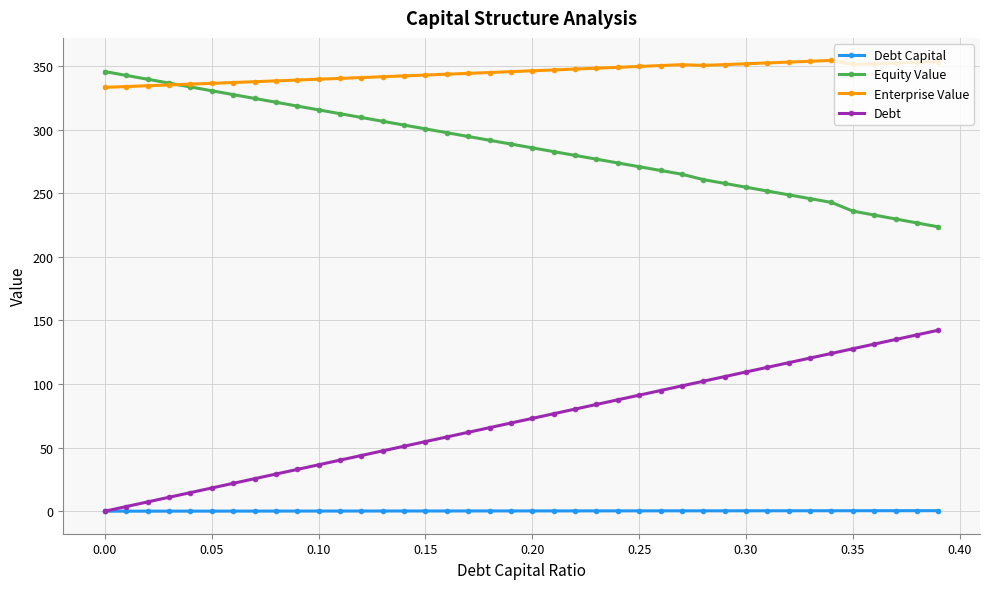

True or false: Debt Capital and Enterprise Value intersect in this chart.

False